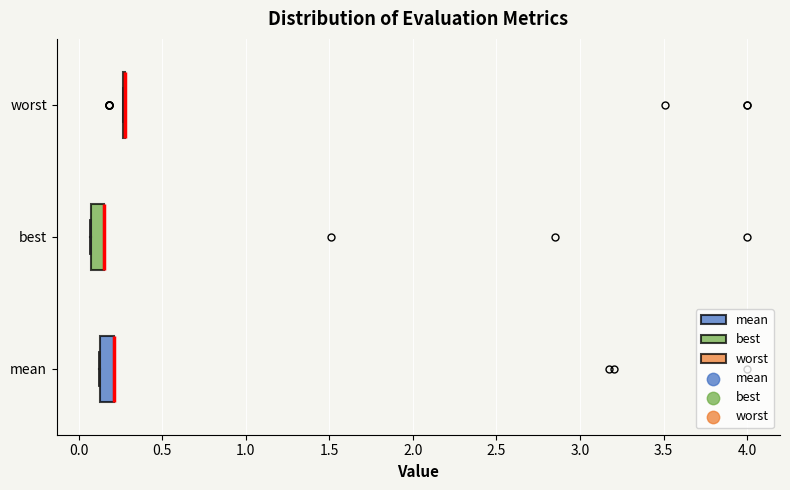

Reading bottom to top, transcribe this box plot: for each box, give where its median line is, the range the box spans, and where its two whiskers end, as read against the x-axis. The values are not printed on the chart, so give them approximately, as read against the axis.

mean: median 0.20 (drawn on the box's right edge), box 0.15 to 0.20, whiskers 0.10 to 0.20
best: median 0.15 (drawn on the box's right edge), box 0.05 to 0.15, whiskers 0.05 to 0.15
worst: box collapsed to a line at 0.30, whiskers 0.25 to 0.30